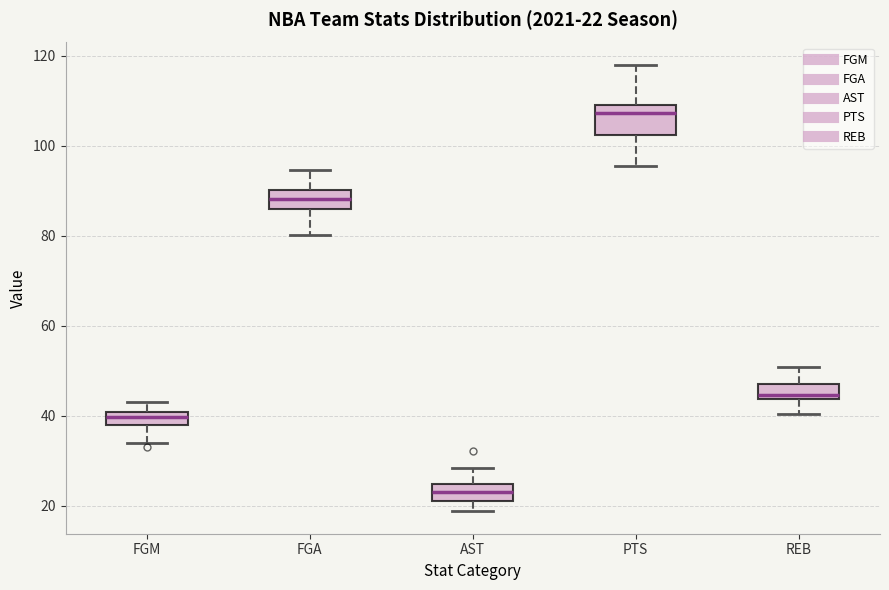

Comparing the boxes themselves (not the whiskers), which one is the tallest?

PTS